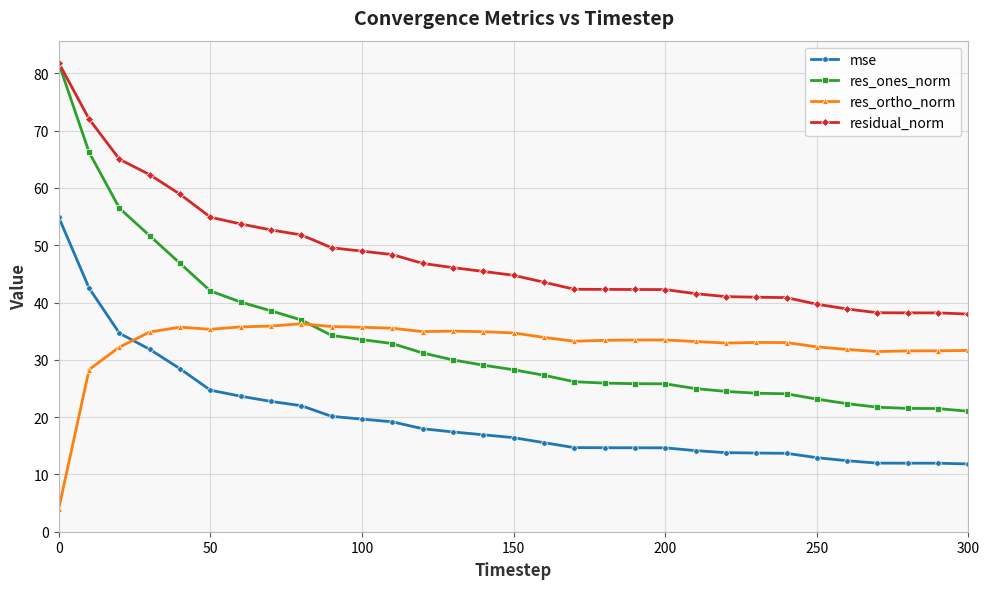

What is the value of the mse point at the 27th from the left?

12.4